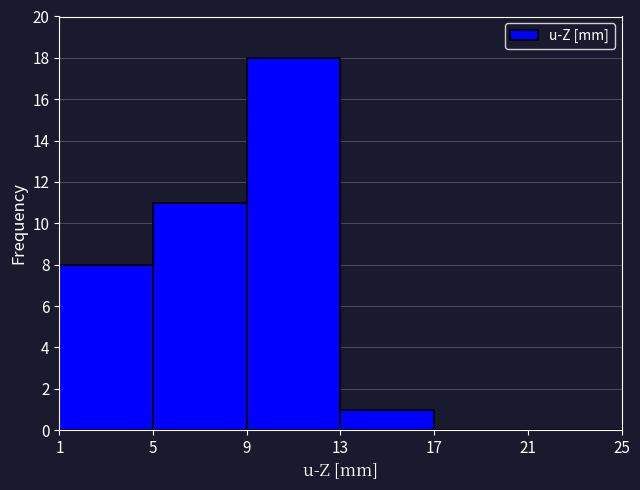

How tall is the bar that spans 1 to 5 on the x-axis? The values are not printed on the chart, so give them approximately, as read against the axis.

8